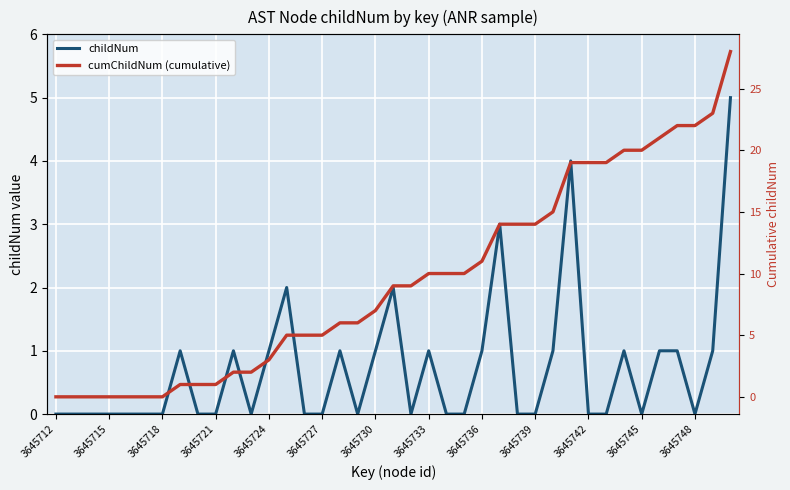

Where is childNum nearest to the value 2?

13